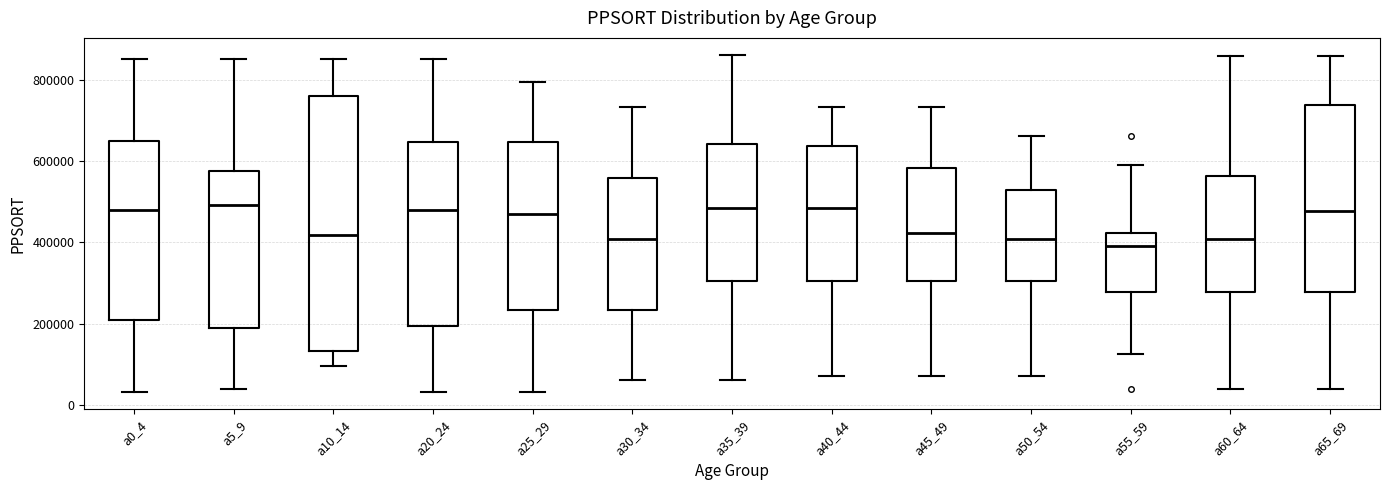

Comparing the boxes themselves (not the whiskers), which one is the tallest?

a10_14